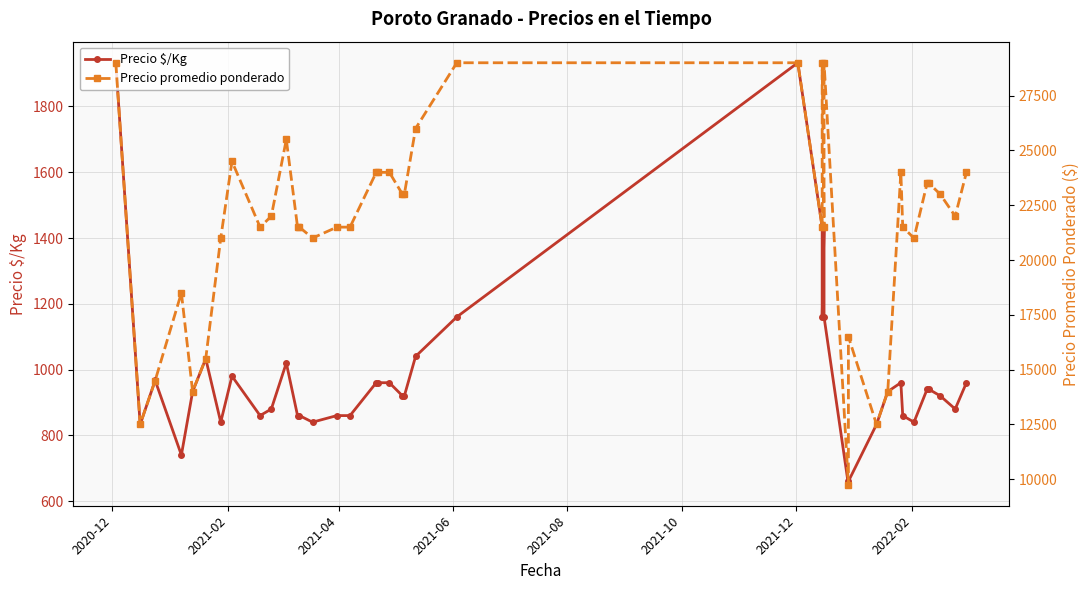

Which series has the largest total across all categories?

Precio promedio ponderado